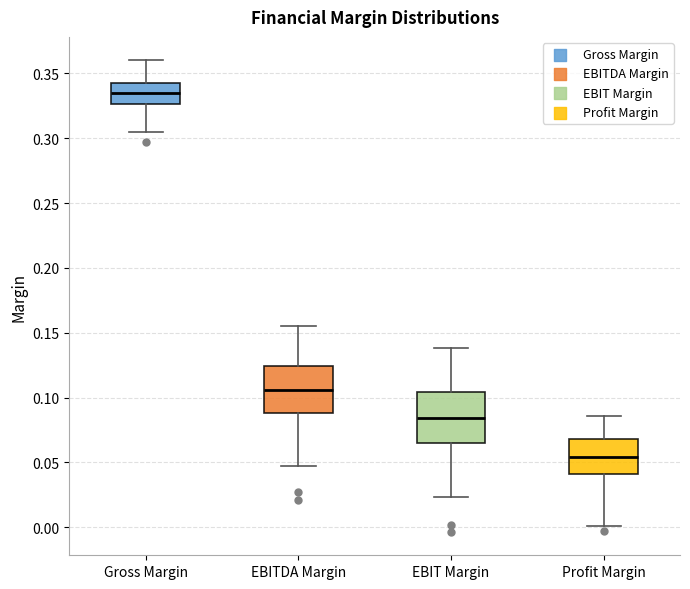

Reading left to right, read every box against the y-axis: the position of its median line, the range the box covers, and the ends of its whiskers. The values are not printed on the chart, so give them approximately, as read against the axis.

Gross Margin: median 0.335, box 0.325 to 0.345, whiskers 0.305 to 0.360
EBITDA Margin: median 0.105, box 0.090 to 0.125, whiskers 0.045 to 0.155
EBIT Margin: median 0.085, box 0.065 to 0.105, whiskers 0.025 to 0.140
Profit Margin: median 0.055, box 0.040 to 0.070, whiskers 0.000 to 0.085